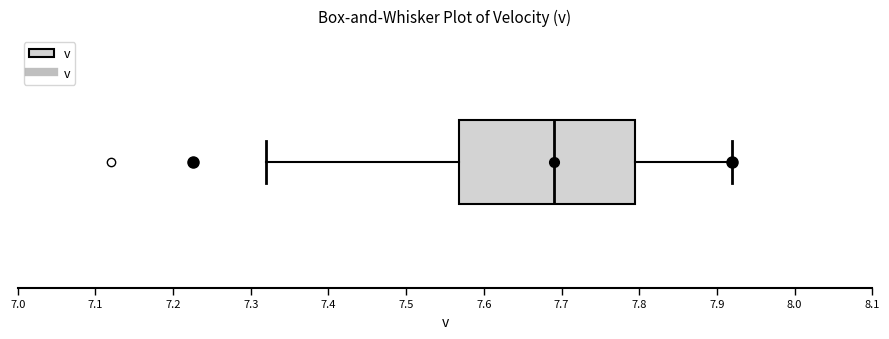

Transcribe this box plot: give where the median line is, the range the box spans, and where the two whiskers end, as read against the x-axis. The values are not printed on the chart, so give them approximately, as read against the axis.

median 7.69, box 7.57 to 7.80, whiskers 7.32 to 7.92